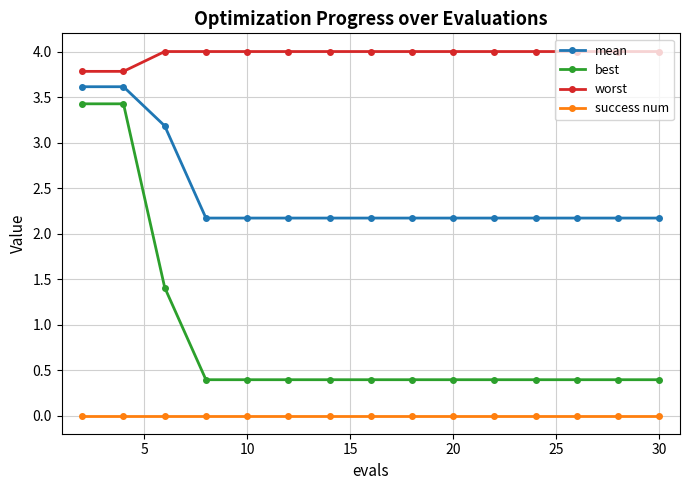

Rank the series by their maximum value, from highest to lowest.

worst, mean, best, success num